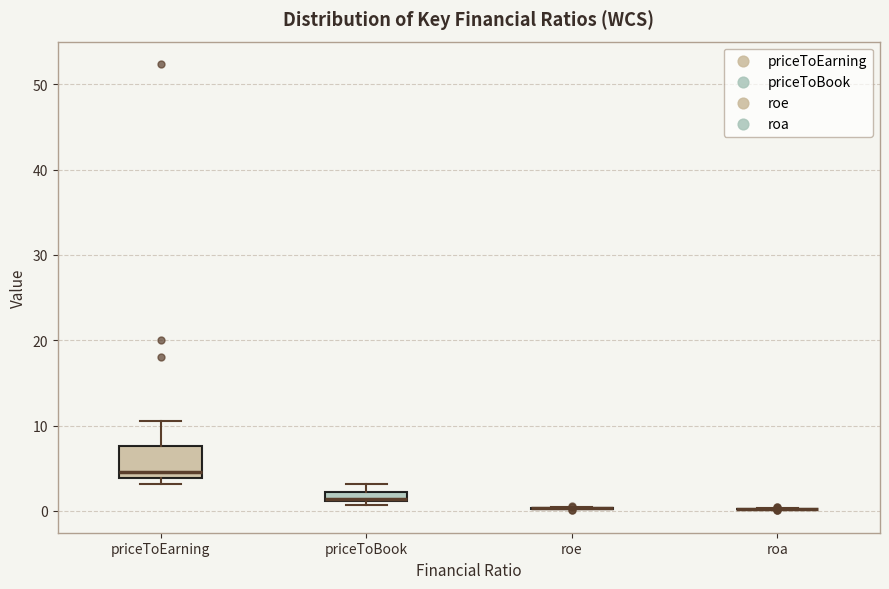

Comparing the boxes themselves (not the whiskers), which one is the tallest?

priceToEarning